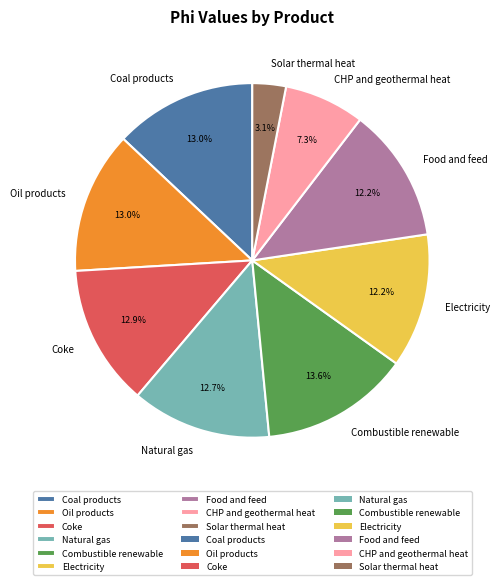

Count the number of slices in the pie.

9